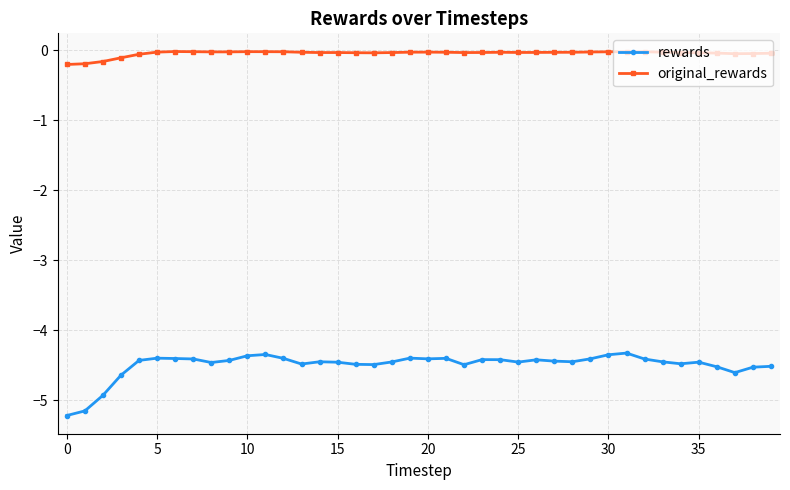

Which series has the largest range (max minus min)?

rewards